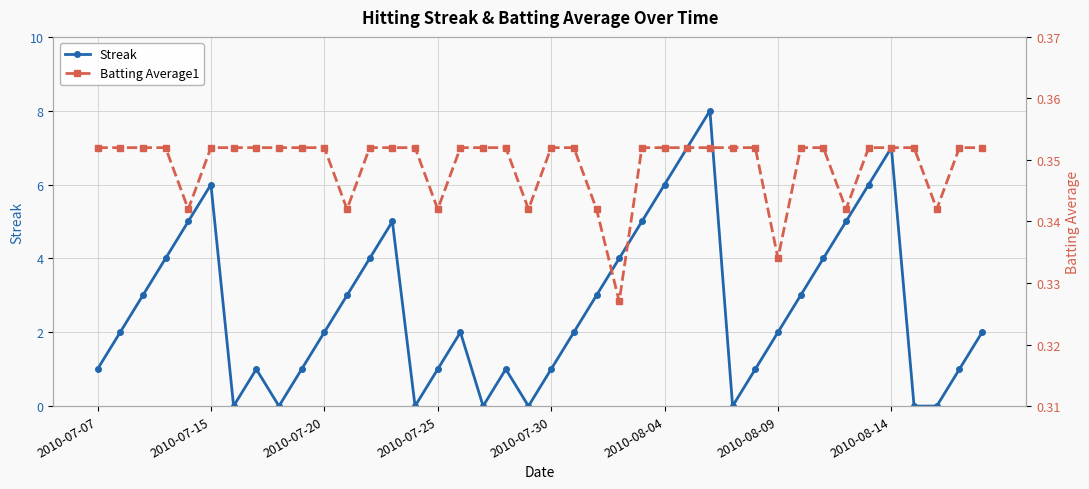

True or false: Streak has a value of 3.4 at 17.

False